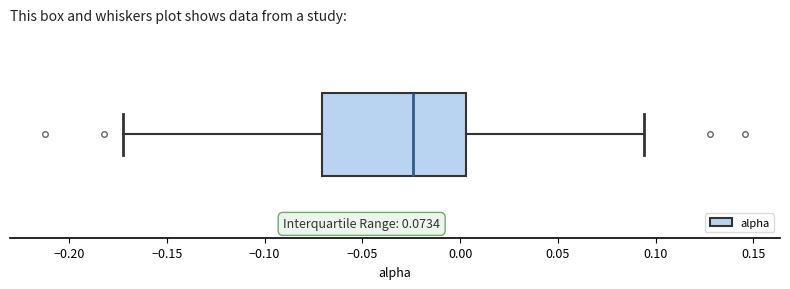

Where is the right edge of the box on the x-axis? The values are not printed on the chart, so give them approximately, as read against the axis.

0.005